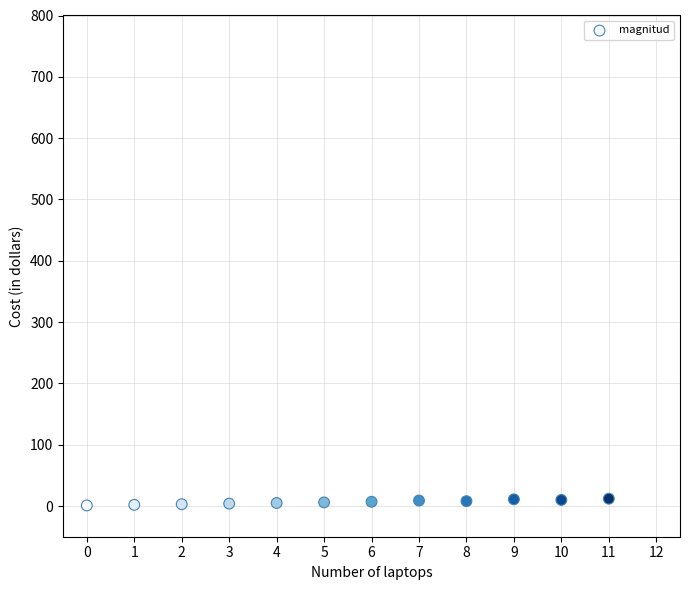

What is the range of Y values (max minus min)?

11